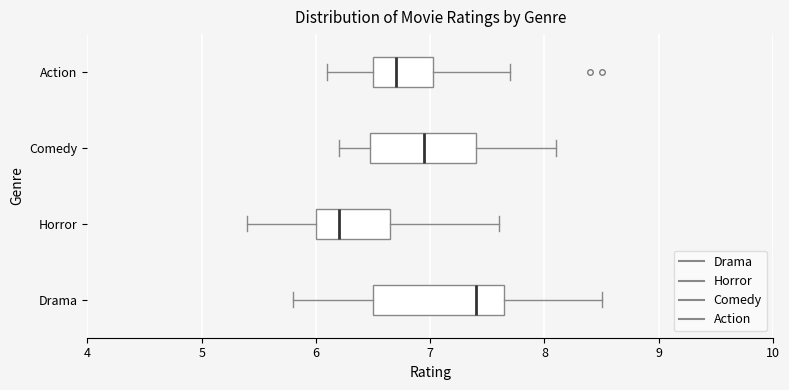

Where does the right whisker of the box for Horror end on the x-axis? The values are not printed on the chart, so give them approximately, as read against the axis.

7.6